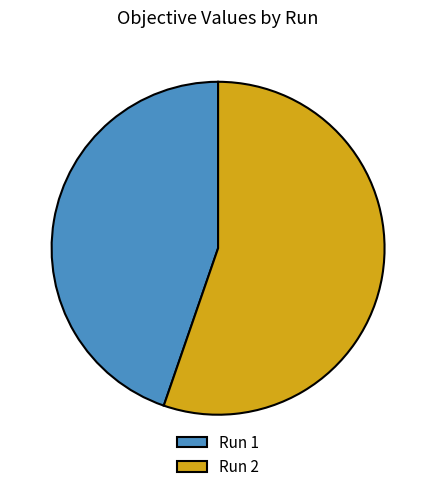

Is it true that Run 1 is 45% of the pie?

True